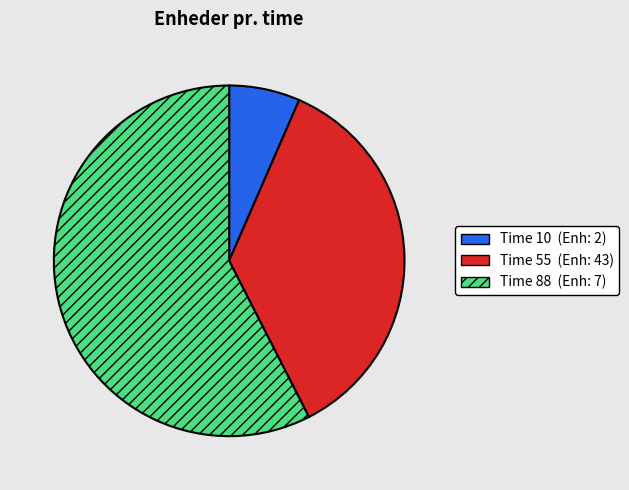

Does any single category account for the majority?

Yes